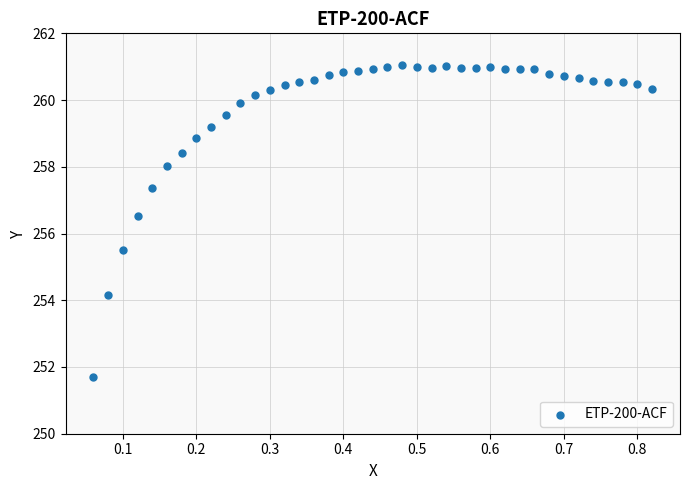

What is the range of X values (max minus min)?

0.8